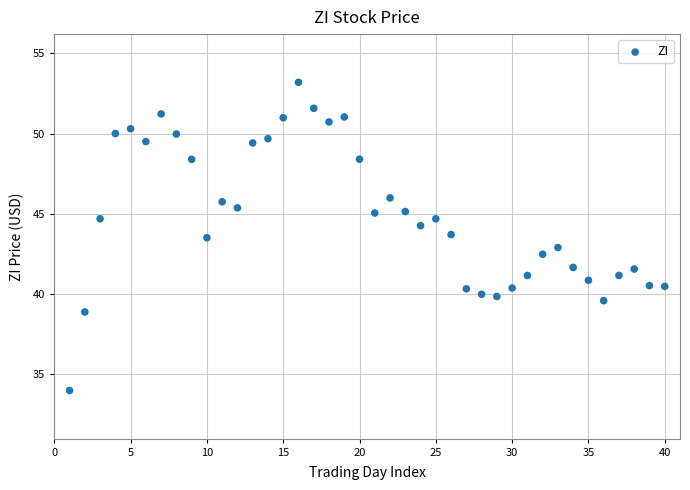

What is the range of X values (max minus min)?

39.0